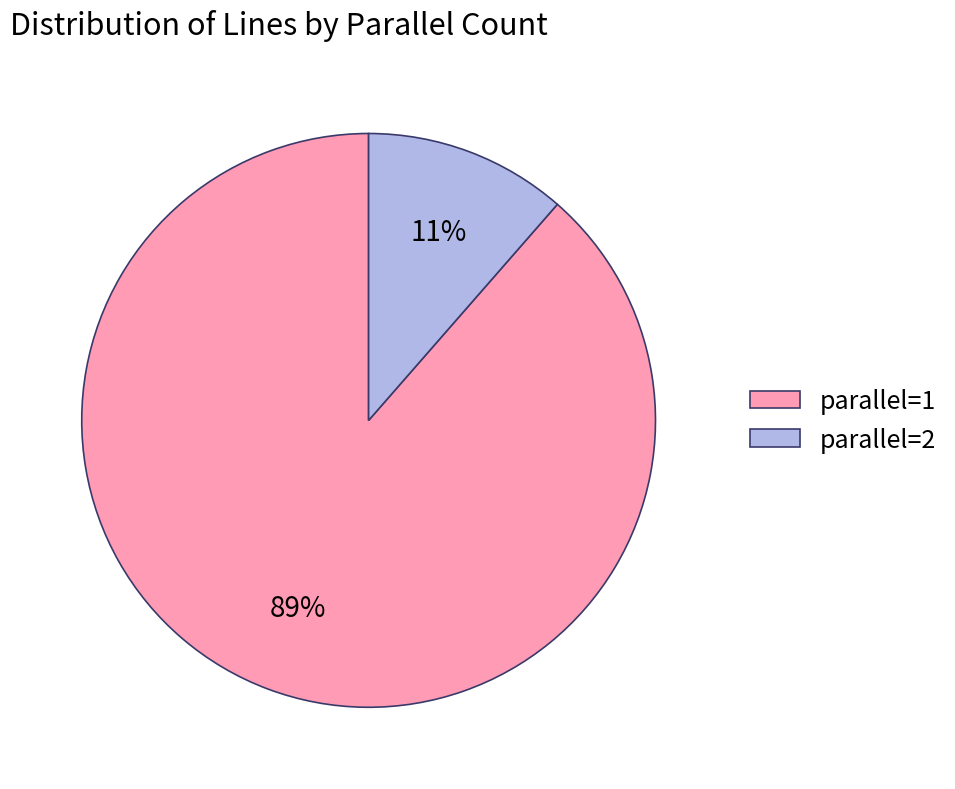

Combined, do parallel=1 and parallel=2 account for over 50%?

Yes